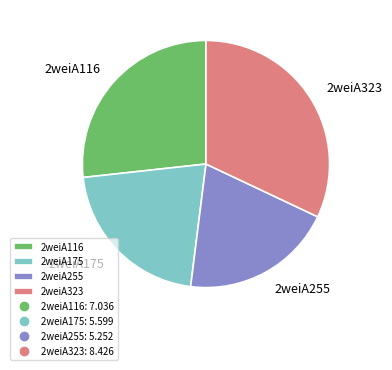

Combined, do 2weiA323 and 2weiA116 account for over 50%?

Yes